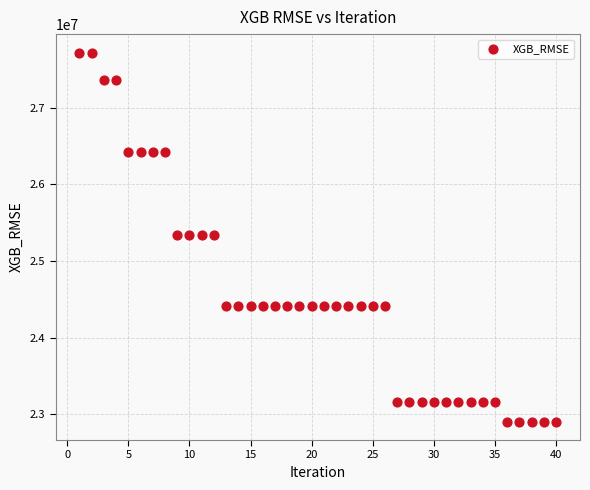

What is the range of X values (max minus min)?

39.0